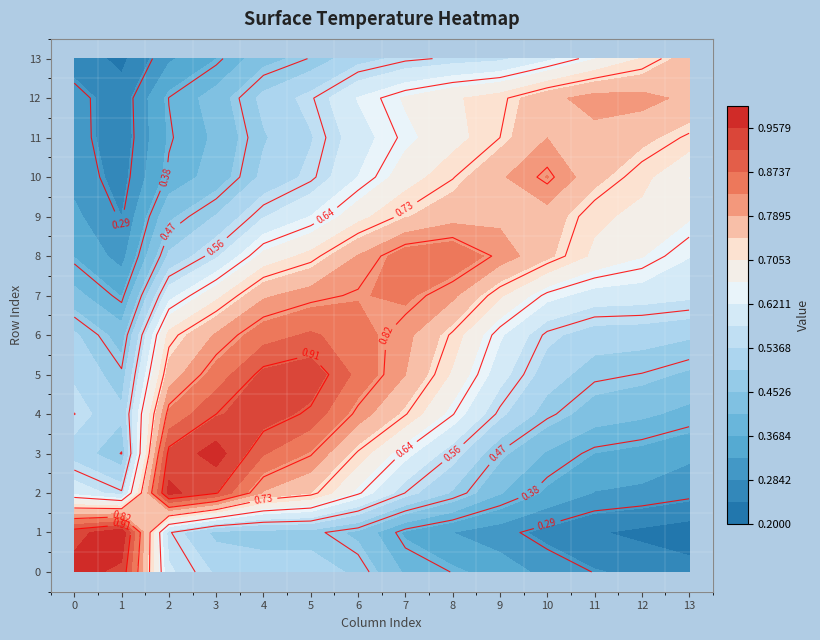

Is the value of 13 at 1 greater than the value of 8 at 6?

No